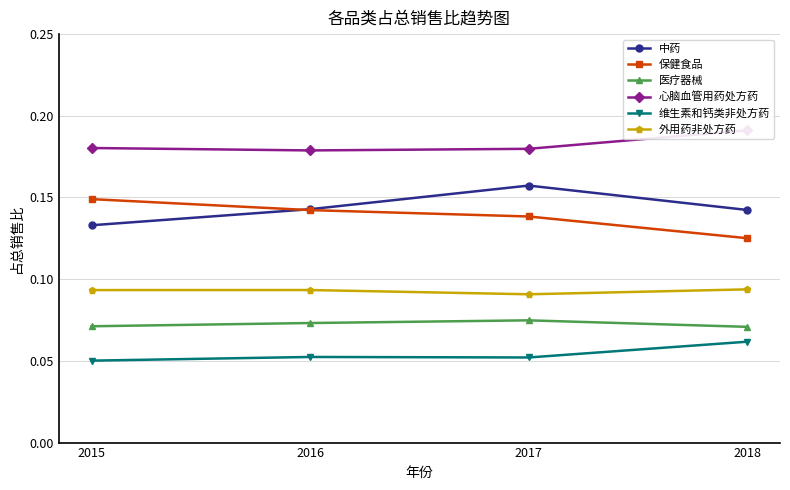

What is the sum of the 心脑血管用药处方药 values at 2017 and 2016?

0.4